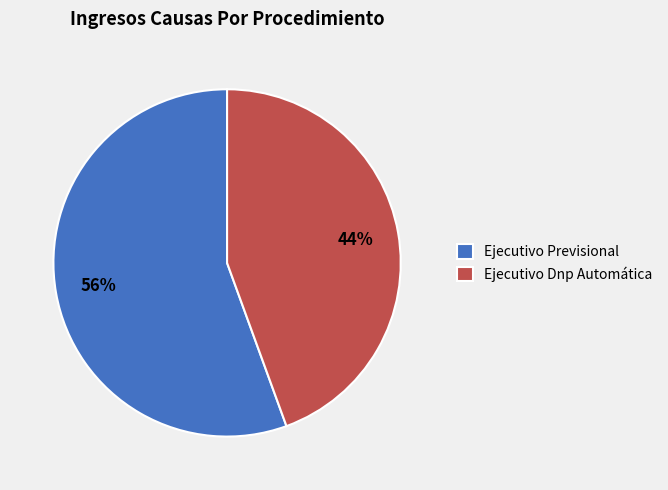

The Ejecutivo Dnp Automática slice represents 44% of the pie. True or false?

True